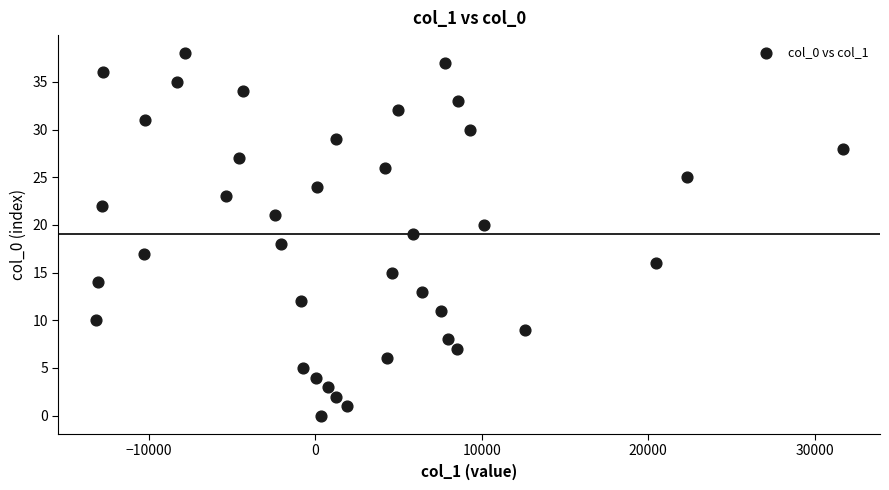

What is the range of Y values (max minus min)?

38